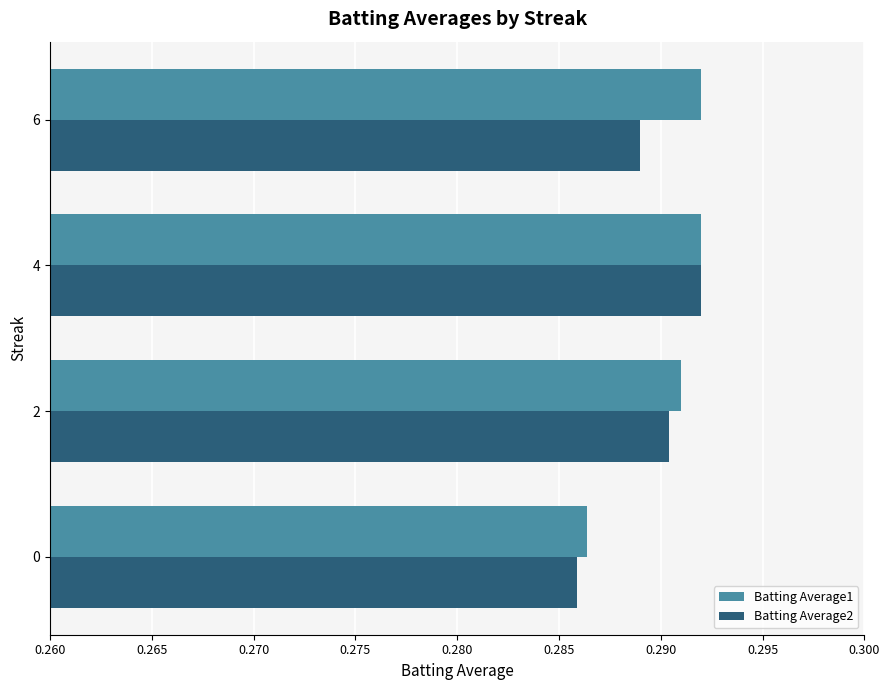

Count the Batting Average2 values in the range 0 to 1.

4